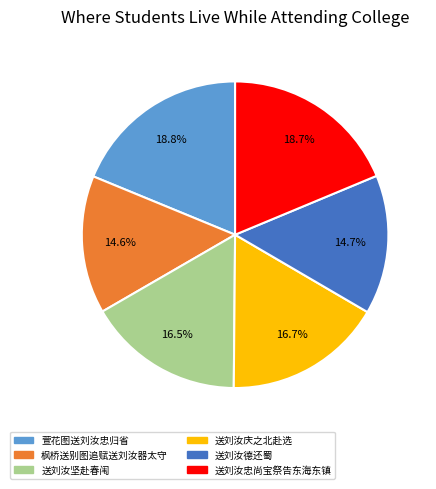

Between 萱花图送刘汝忠归省 and 送刘汝庆之北赴选, which is larger?

萱花图送刘汝忠归省